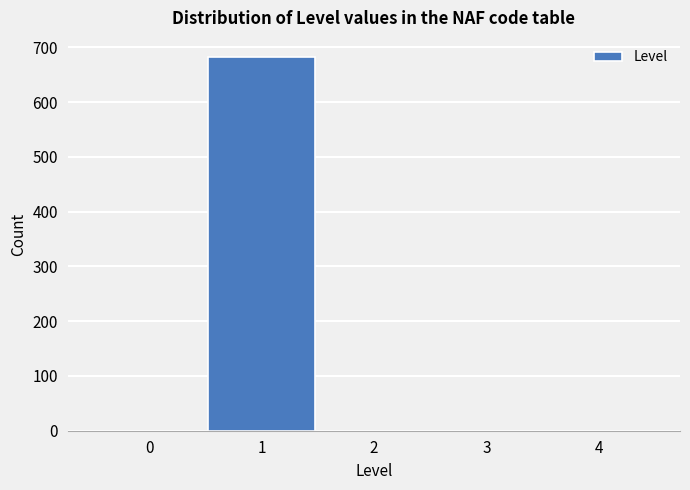

Reading right to left, list all the values displayed in this chart.

4=0	3=0	2=0	1=683	0=0